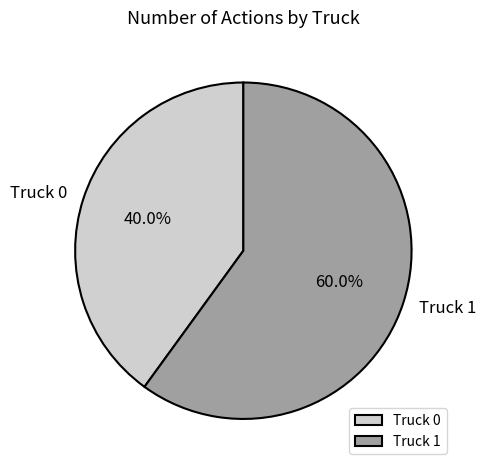

Which has a higher value, Truck 1 or Truck 0?

Truck 1